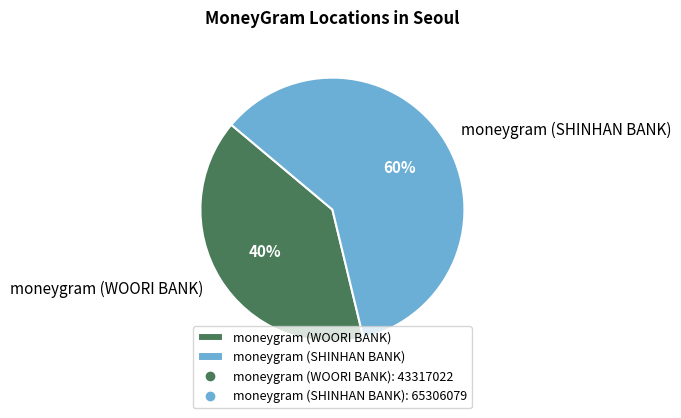

To the nearest percent, what is the combined percentage of moneygram (WOORI BANK) and moneygram (SHINHAN BANK)?

100%